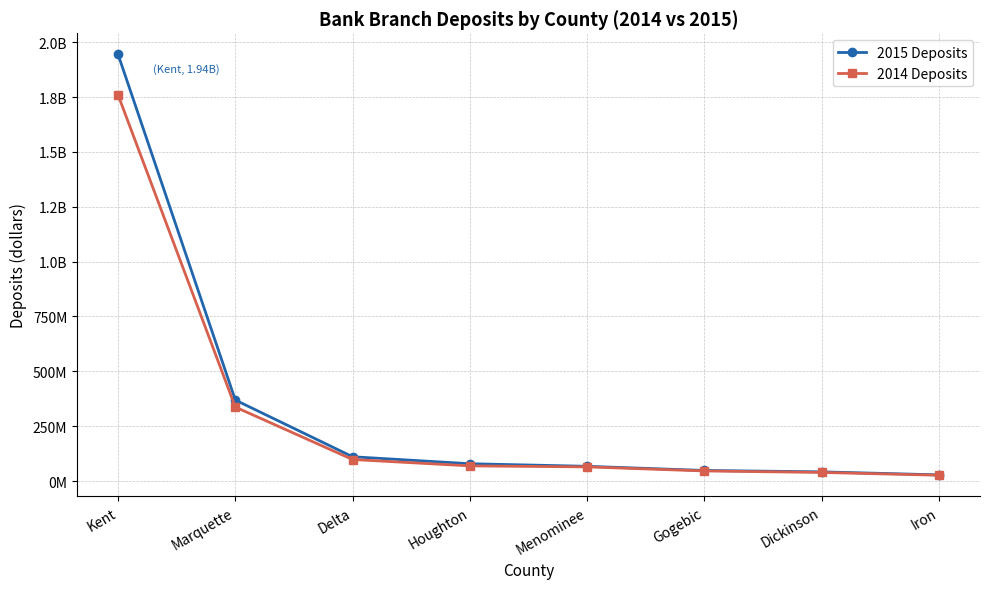

What position from the right is Houghton?

5